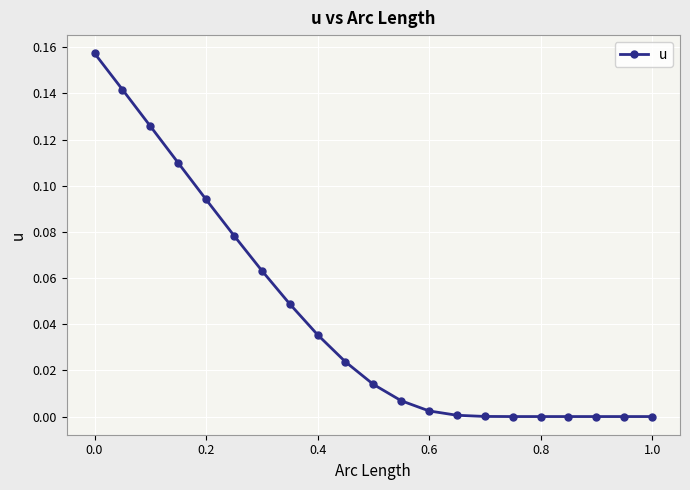

Is this an area chart (filled region under the line)?

No